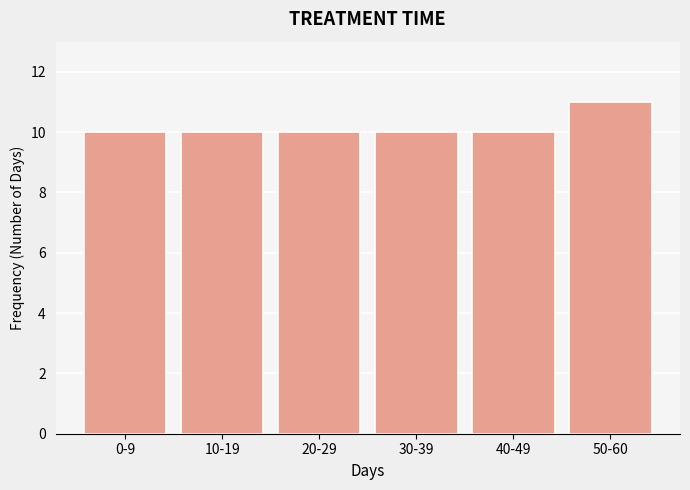

Reading left to right, extract all data points from this chart.

10	10	10	10	10	11